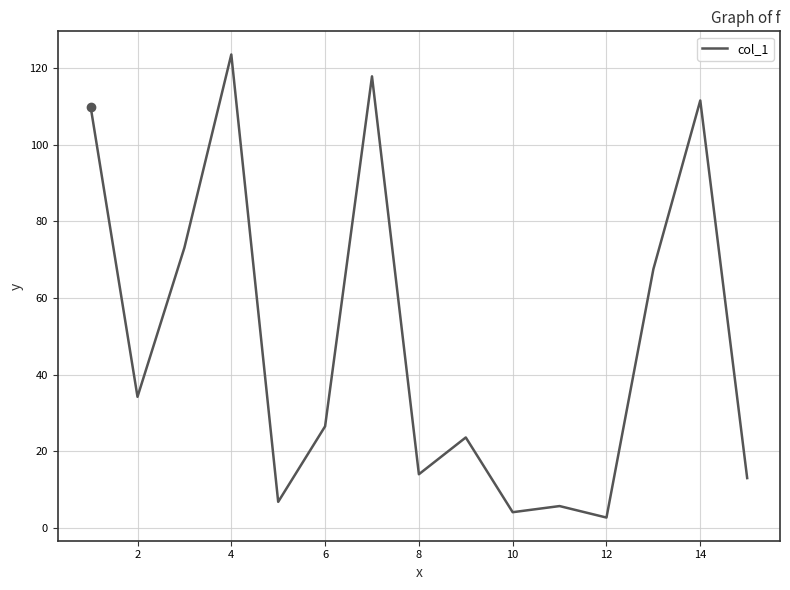

Count the number of values greater than 26.

8